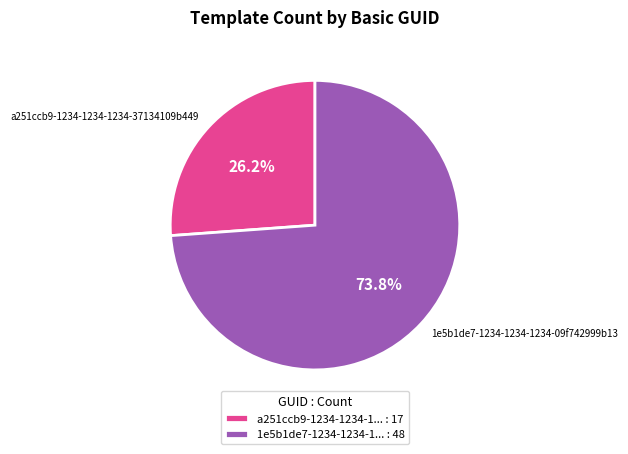

To the nearest percent, what portion does 1e5b1de7-1234-1234-1234-09f742999b13 represent?

74%